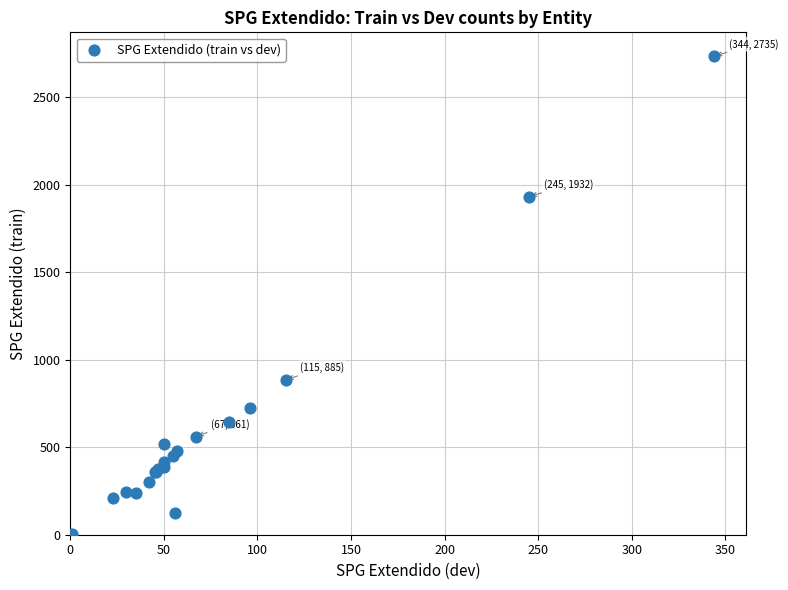

What Y value in the scatter plot is closest to 1368?

885